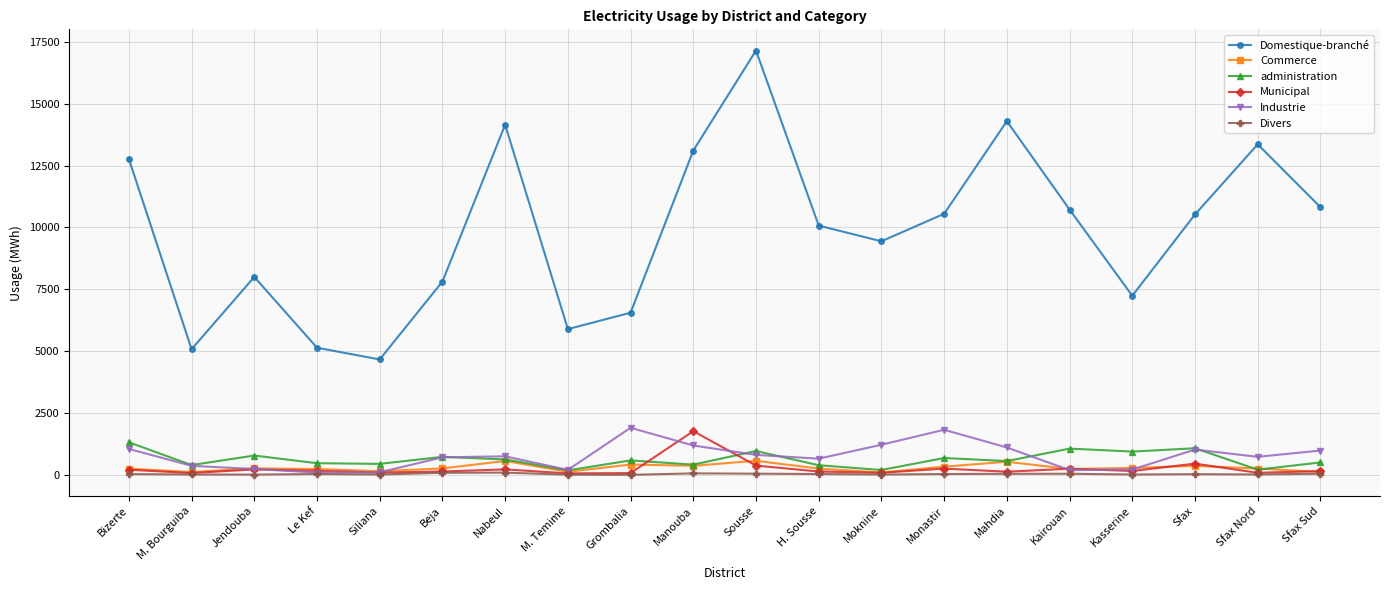

In Domestique-branché, how many points are higher than both neighbors (excluding endpoints)?

5